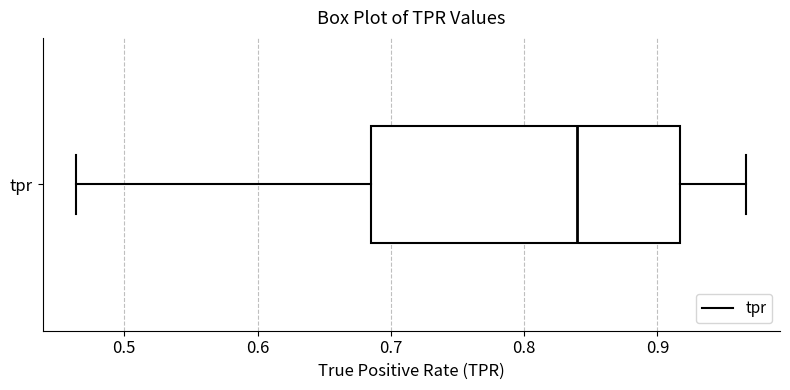

Read this box plot against the x-axis: the position of the median line, the range covered by the box, and the ends of both whiskers. The values are not printed on the chart, so give them approximately, as read against the axis.

median 0.84, box 0.69 to 0.92, whiskers 0.46 to 0.97